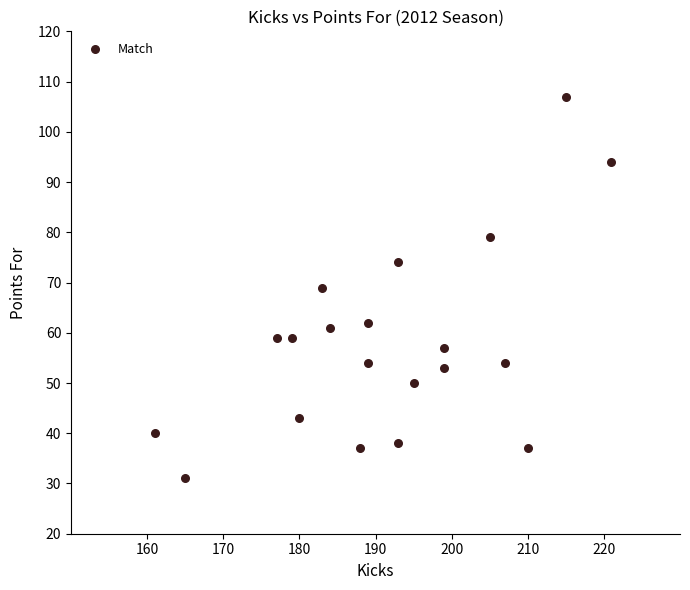

What is the range of Y values (max minus min)?

76